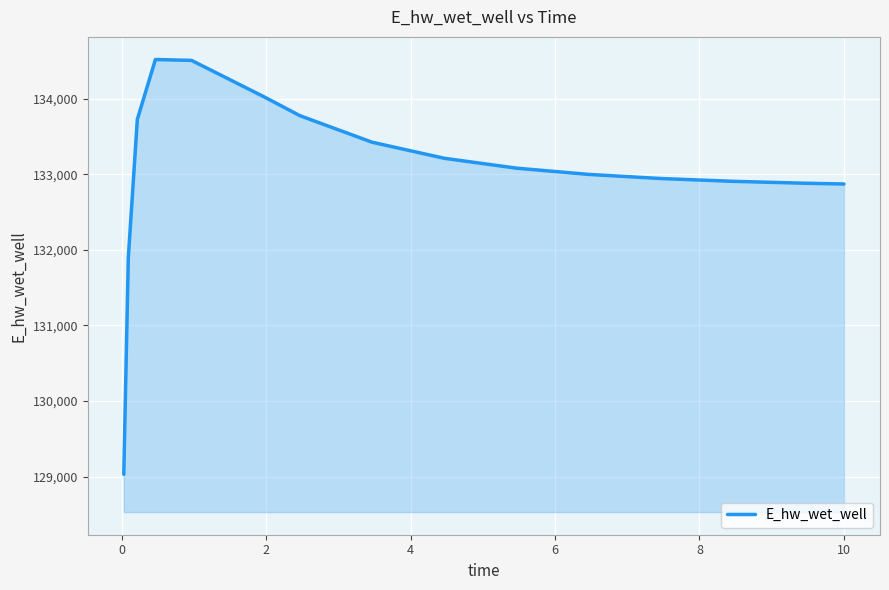

What is the greatest value displayed?

134520.4